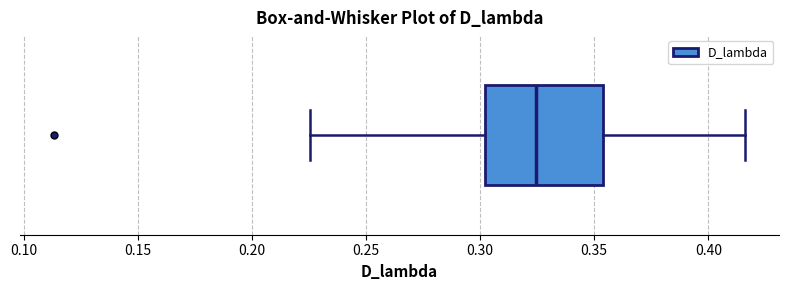

Where does the left whisker of the box end on the x-axis? The values are not printed on the chart, so give them approximately, as read against the axis.

0.225